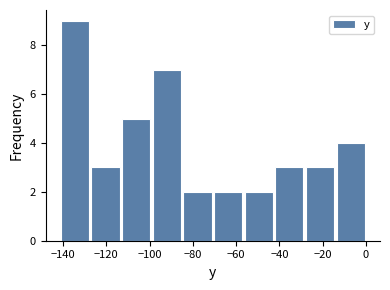

Reading left to right, list every bar in this chart as the range it spans on the x-axis followed by its height. Neither the bar edges nor the heights are printed on the chart, so give them approximately, as read against the axes.

-142 to -128: 9
-128 to -114: 3
-114 to -100: 5
-100 to -84: 7
-84 to -70: 2
-70 to -56: 2
-56 to -42: 2
-42 to -28: 3
-28 to -14: 3
-14 to 0: 4